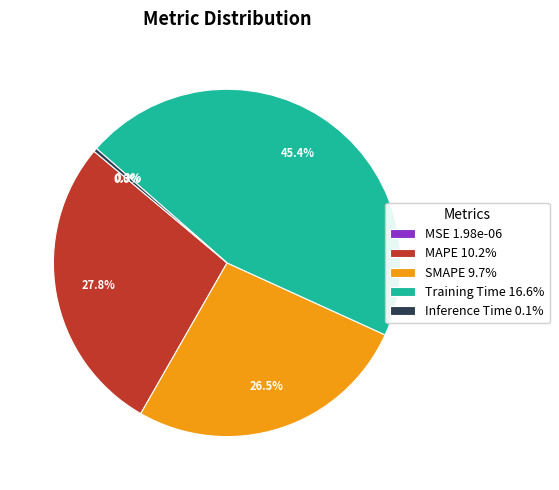

What percentage is NOT represented by Inference Time 0.1%?

99.7%